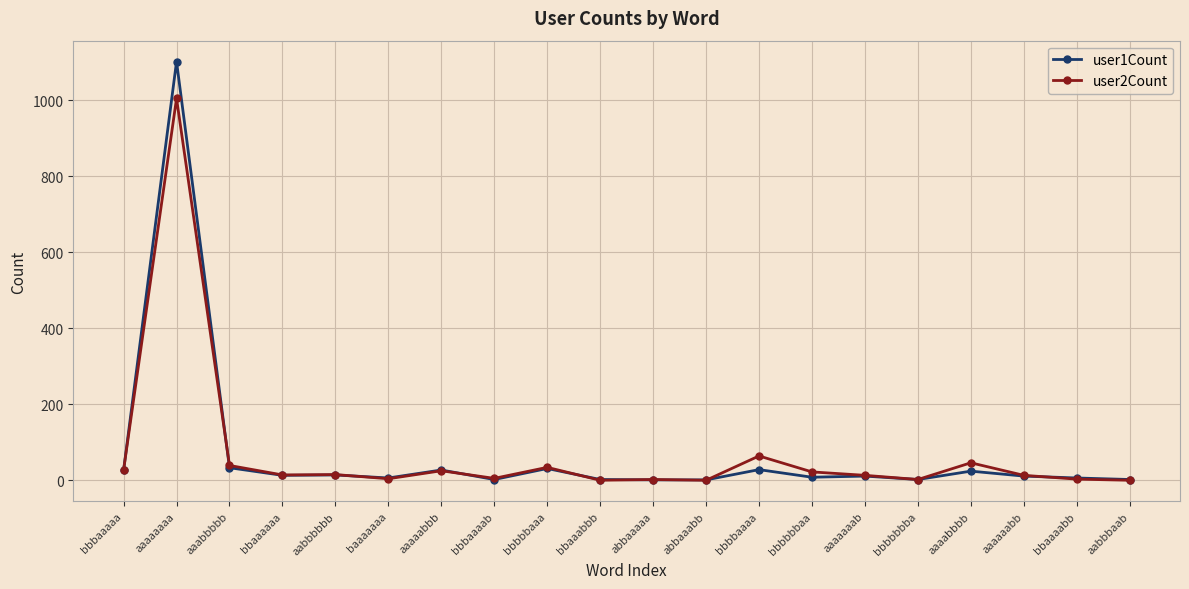

What position from the left is bbbbbbba?

16